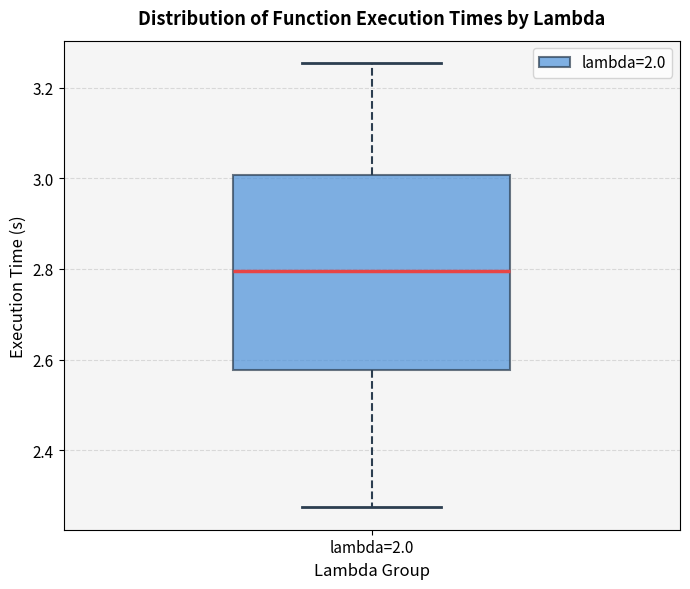

Transcribe this box plot: give where the median line is, the range the box spans, and where the two whiskers end, as read against the y-axis. The values are not printed on the chart, so give them approximately, as read against the axis.

median 2.80, box 2.58 to 3.00, whiskers 2.28 to 3.26